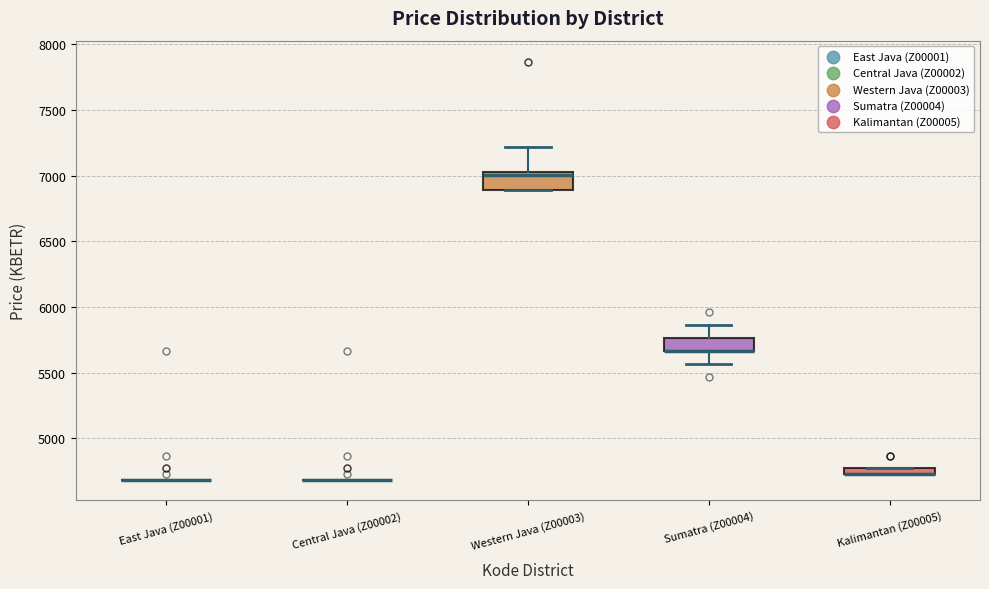

Where is the upper edge of the box for Sumatra (Z00004) on the y-axis? The values are not printed on the chart, so give them approximately, as read against the axis.

5750